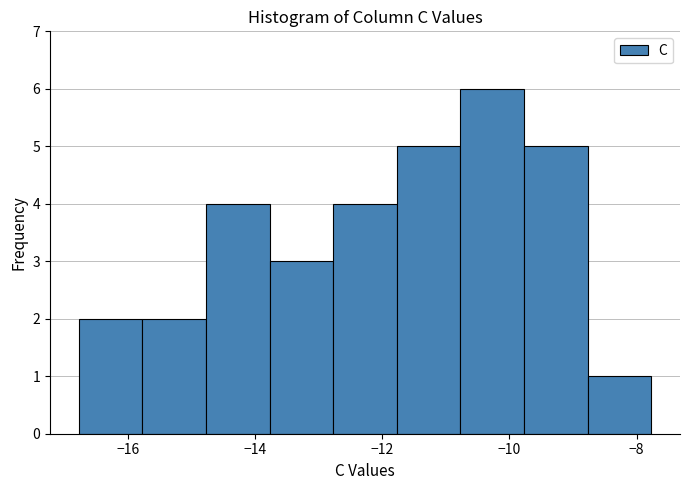

How tall is the bar that spans -9.8 to -8.8 on the x-axis? Neither the bar edges nor the heights are printed on the chart, so give them approximately, as read against the axes.

5